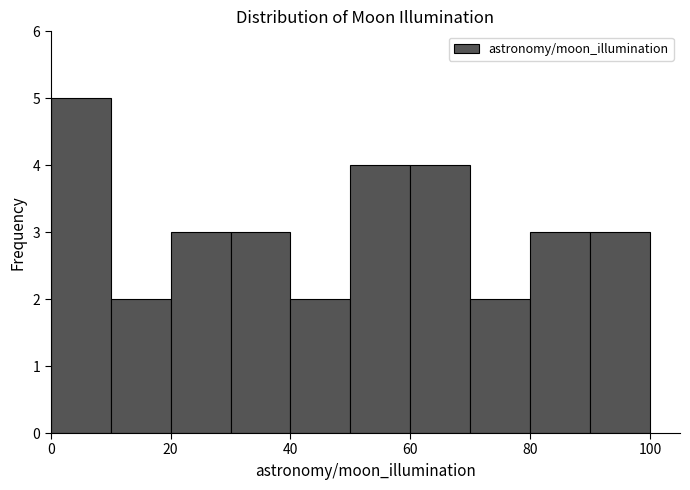

Which range on the x-axis has the tallest bar?

0 to 10